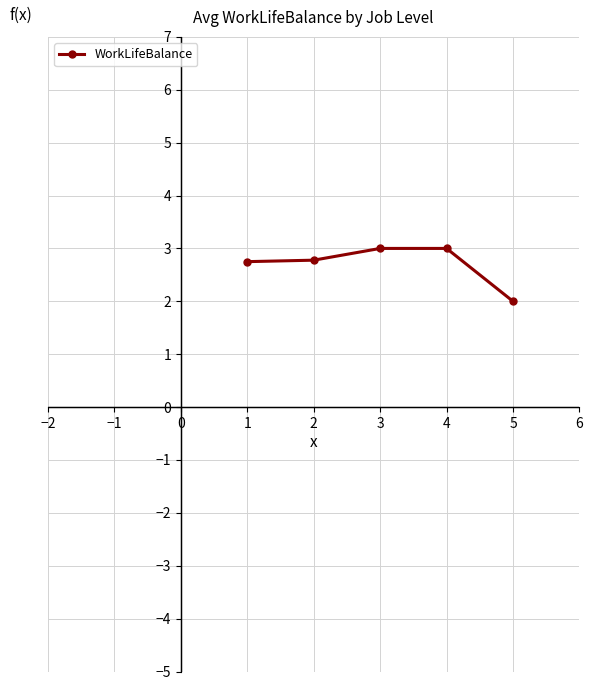

Which has a higher value, 4 or 5?

4